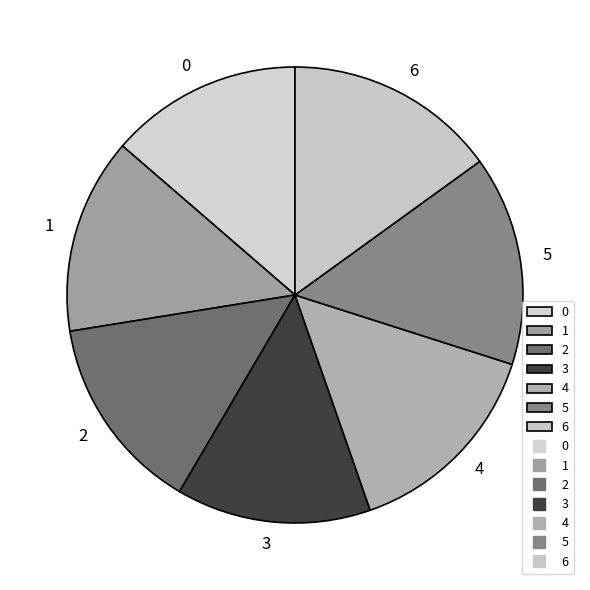

Combined, do 3 and 4 account for over 50%?

No